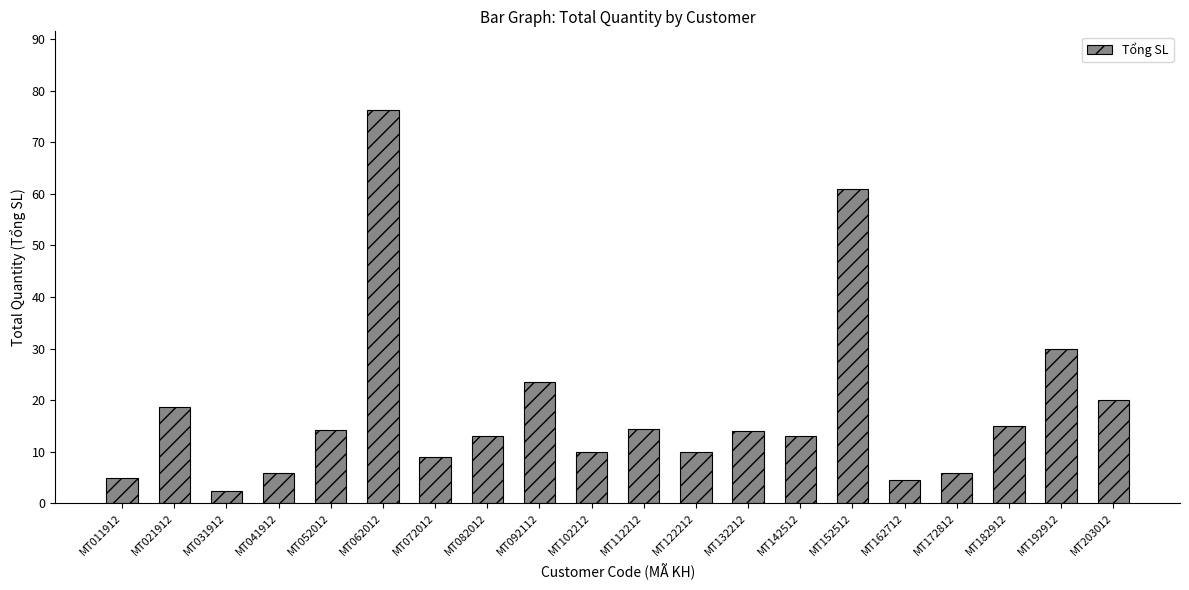

Approximately how many times larger is the value at MT182912 compared to MT052012?

1.1